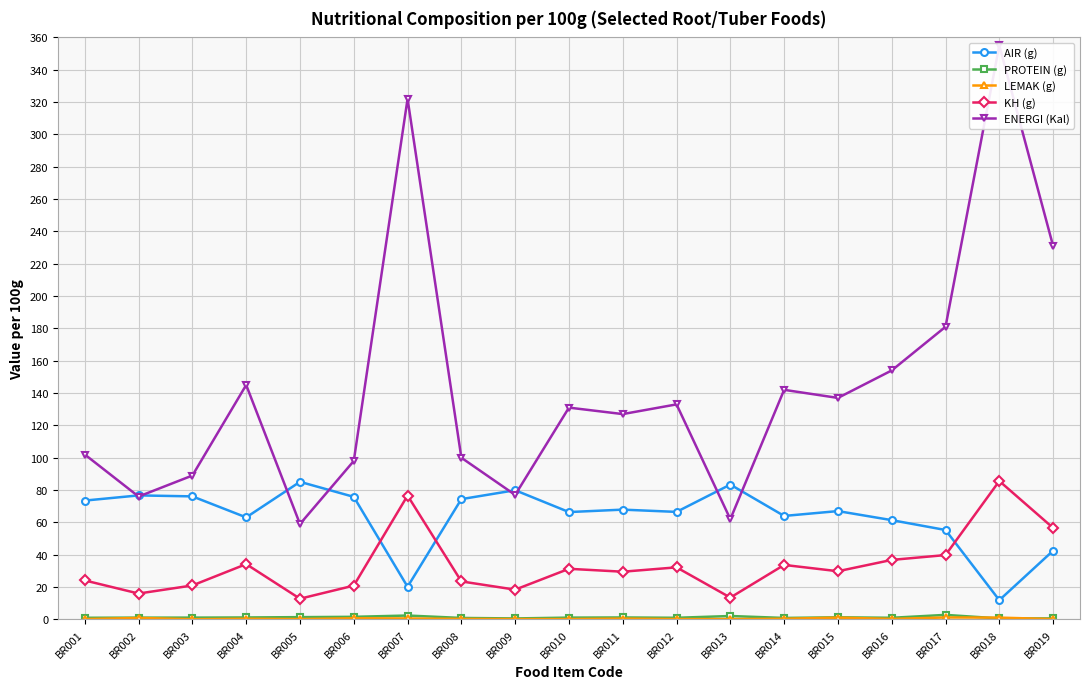

What is the value of the PROTEIN (g) point at the 8th from the left?

0.9